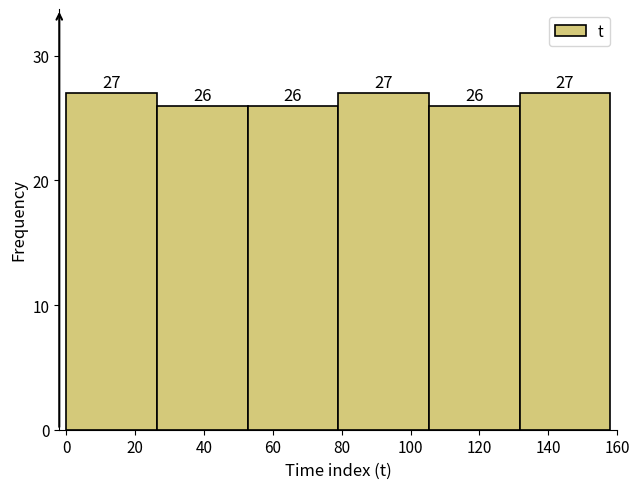

Reading left to right, list every bar in this chart as the range it spans on the x-axis followed by its height. The bar edges are not printed on the chart, so give them approximately, as read against the axis.

0 to 26: 27
26 to 52: 26
52 to 80: 26
80 to 106: 27
106 to 132: 26
132 to 158: 27